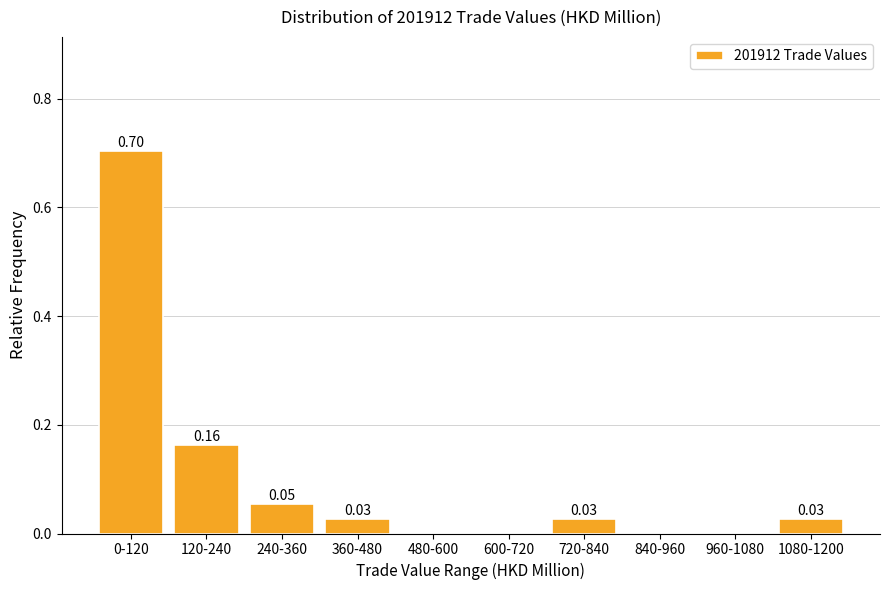

What is the sum of all values?

1.0